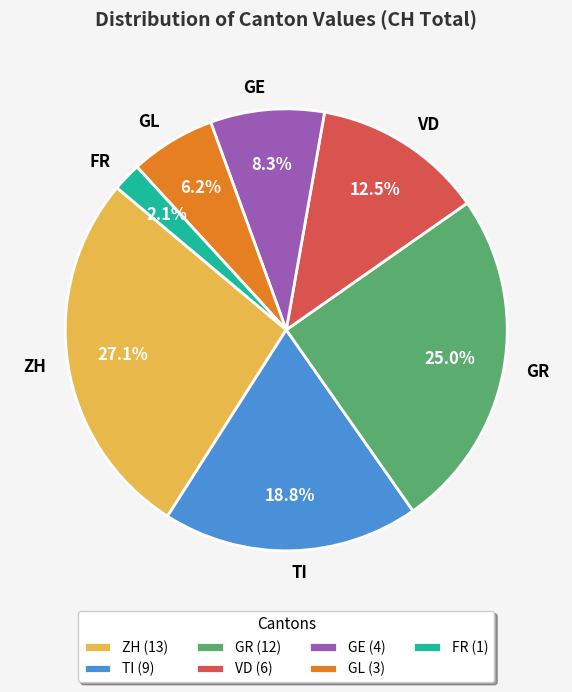

Between GR and FR, which is larger?

GR